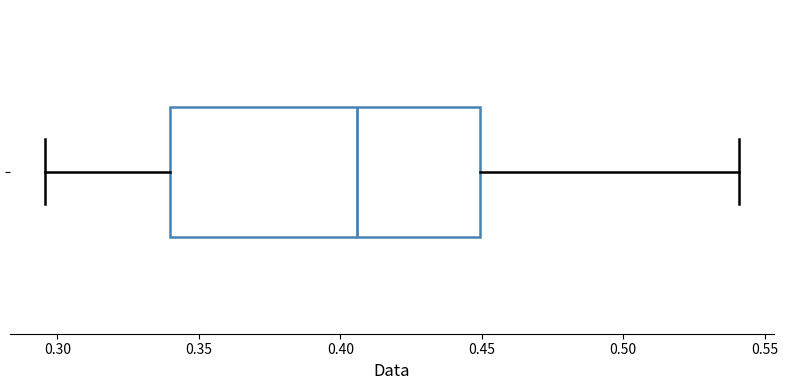

Read this box plot against the x-axis: the position of the median line, the range covered by the box, and the ends of both whiskers. The values are not printed on the chart, so give them approximately, as read against the axis.

median 0.405, box 0.340 to 0.450, whiskers 0.295 to 0.540